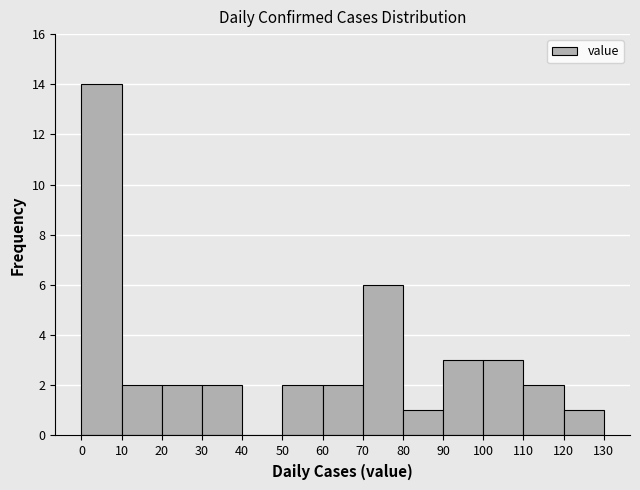

Reading left to right, transcribe this chart: for each bar, give the range it covers on the x-axis and its height. The values are not printed on the chart, so give them approximately, as read against the axis.

0 to 10: 14
10 to 20: 2
20 to 30: 2
30 to 40: 2
40 to 50: 0
50 to 60: 2
60 to 70: 2
70 to 80: 6
80 to 90: 1
90 to 100: 3
100 to 110: 3
110 to 120: 2
120 to 130: 1